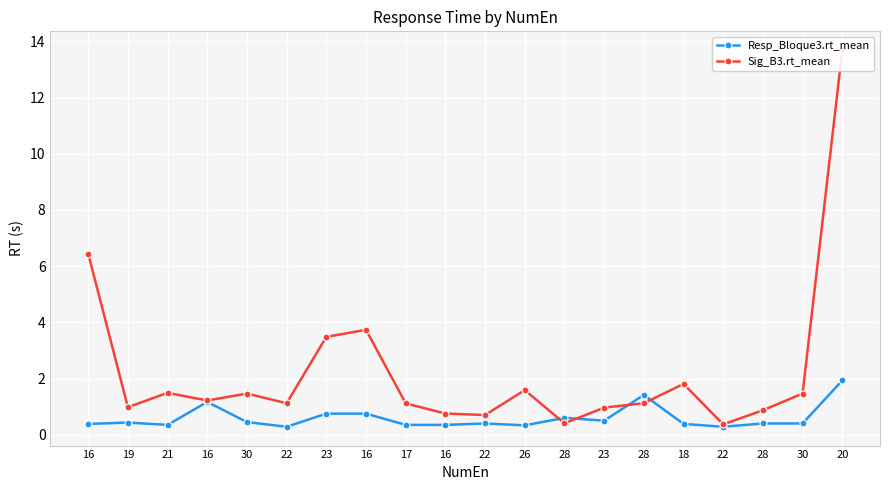

What is the average value of the Resp_Bloque3.rt_mean series?

0.6